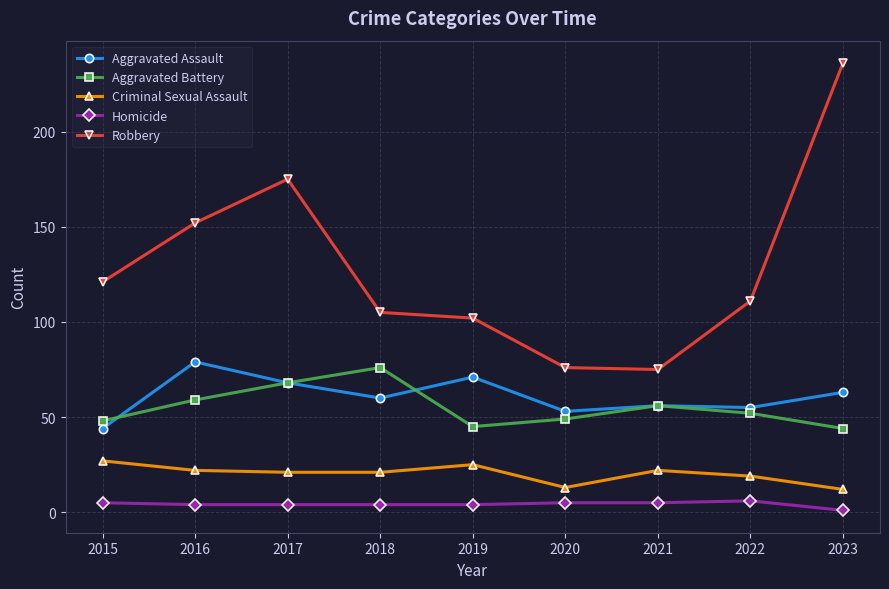

What is the spread (max minus min) of values at 2015?

116